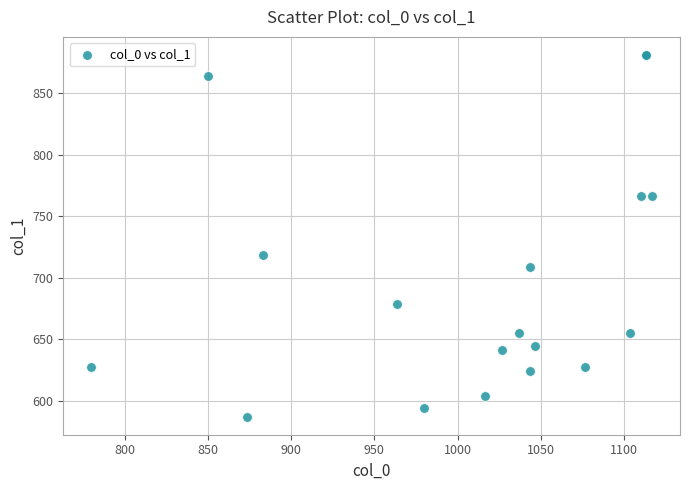

What Y value in the scatter plot is closest to 734?

718.9